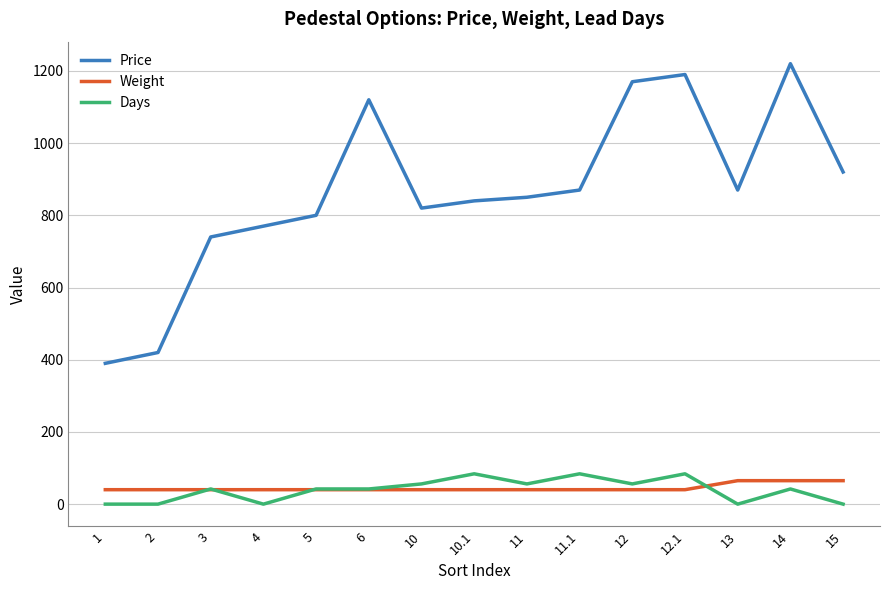

The value of Days at 12 is 56. True or false?

True